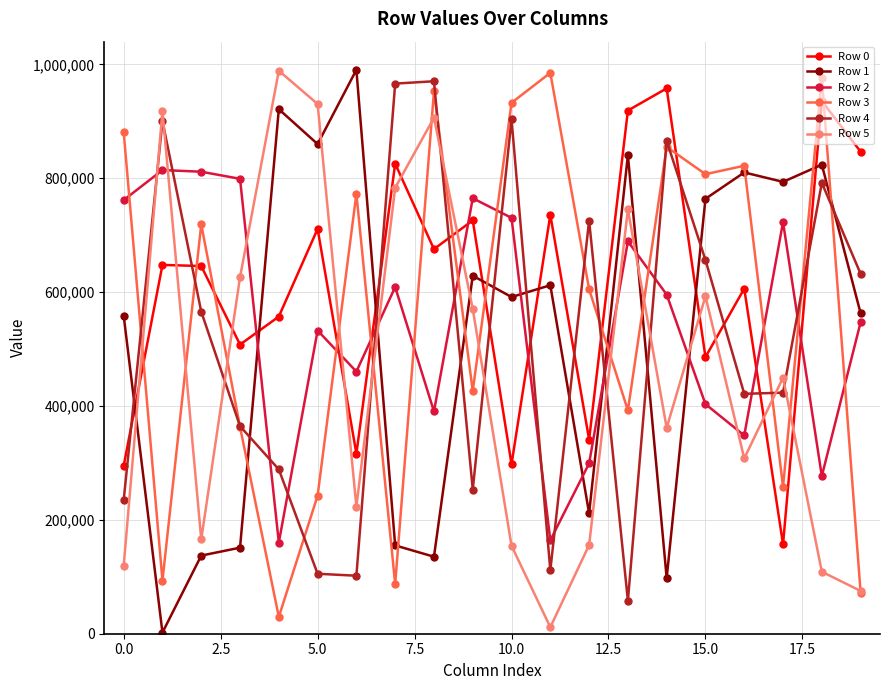

In Row 1, how many points are lower than both neighbors (excluding endpoints)?

7